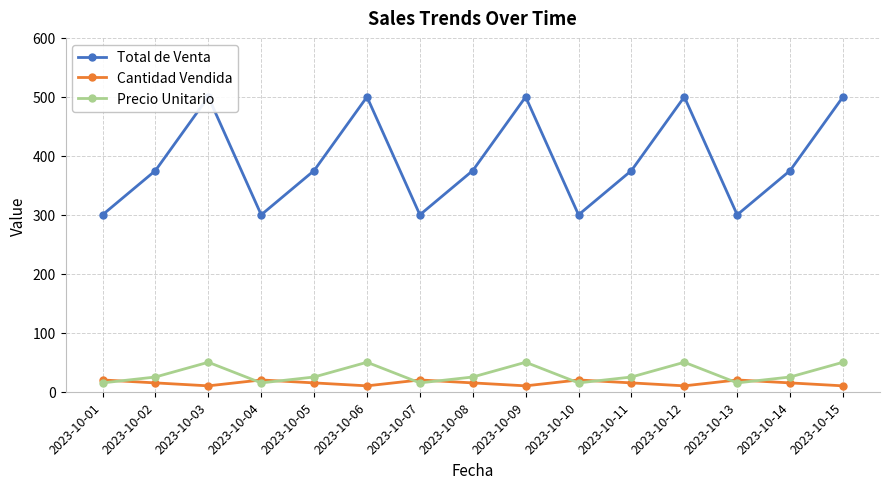

Count the Cantidad Vendida values in the range 10 to 20.

15